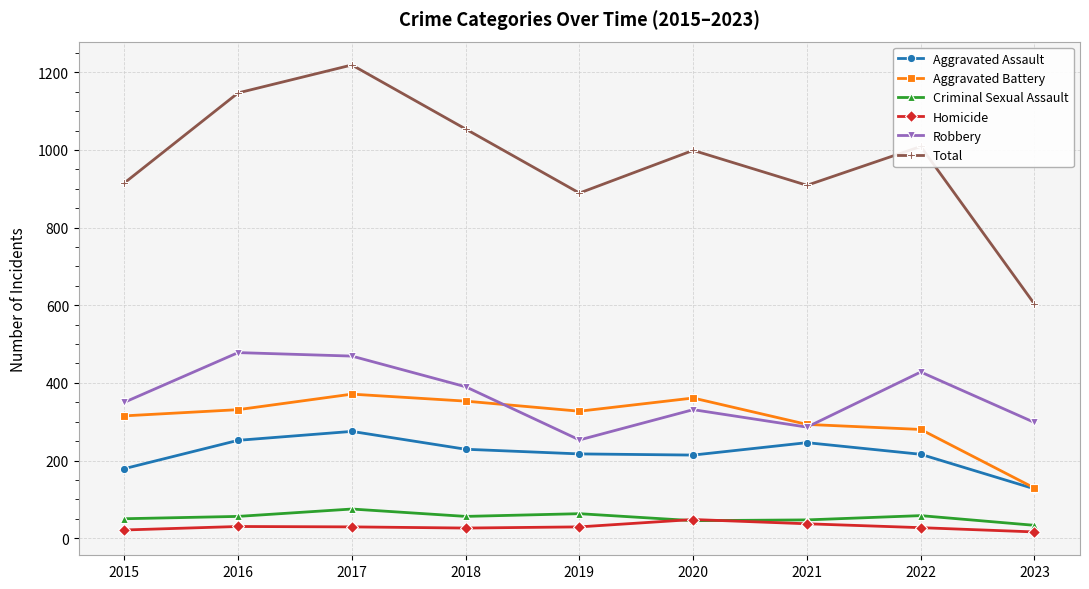

True or false: Criminal Sexual Assault and Aggravated Battery intersect in this chart.

False